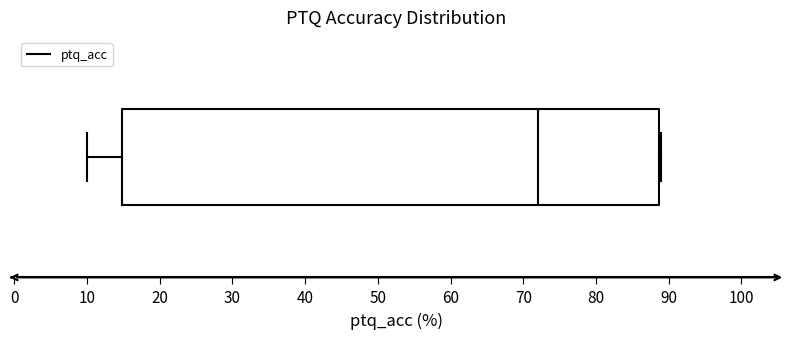

Transcribe this box plot: give where the median line is, the range the box spans, and where the two whiskers end, as read against the x-axis. The values are not printed on the chart, so give them approximately, as read against the axis.

median 72, box 15 to 89, whiskers 10 to 89